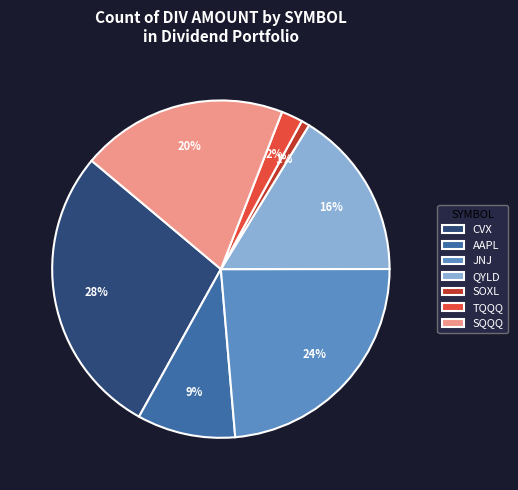

Is it true that JNJ is 24% of the pie?

True